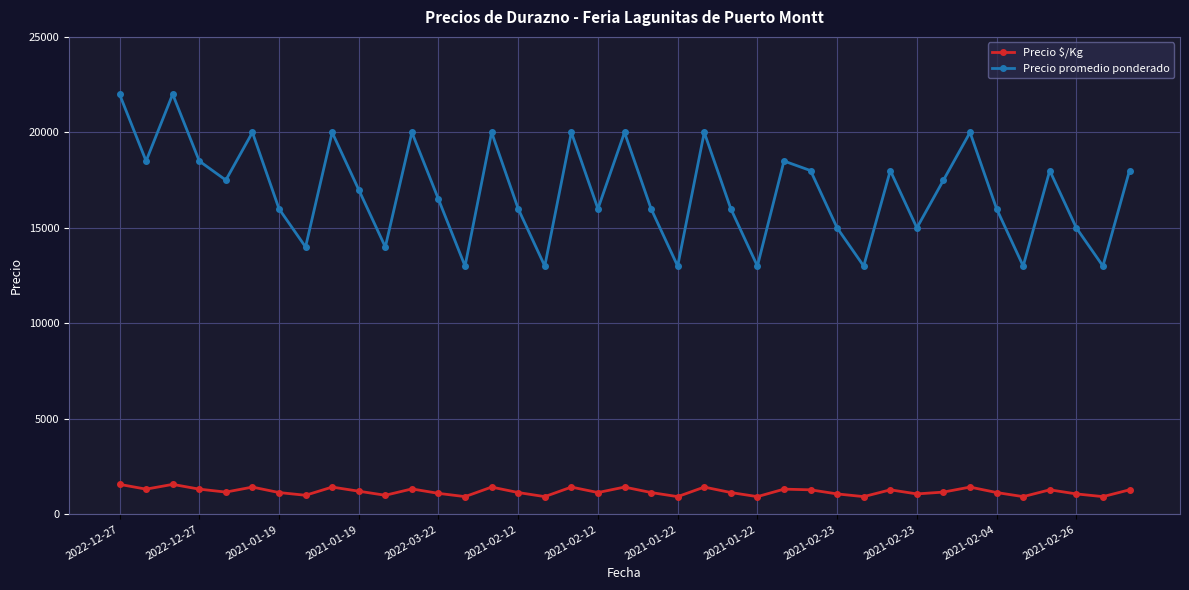

Which series has the largest total across all categories?

Precio promedio ponderado